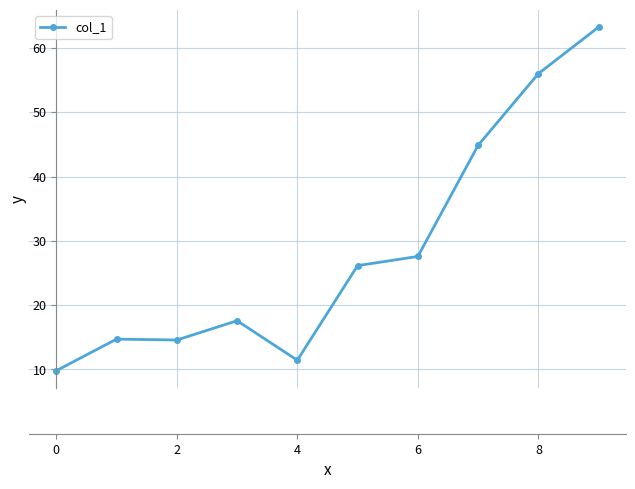

What is the minimum value shown in the chart?

9.8